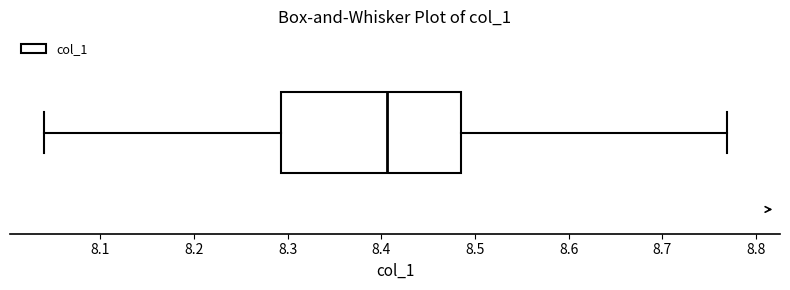

Transcribe this box plot: give where the median line is, the range the box spans, and where the two whiskers end, as read against the x-axis. The values are not printed on the chart, so give them approximately, as read against the axis.

median 8.41, box 8.29 to 8.49, whiskers 8.04 to 8.77